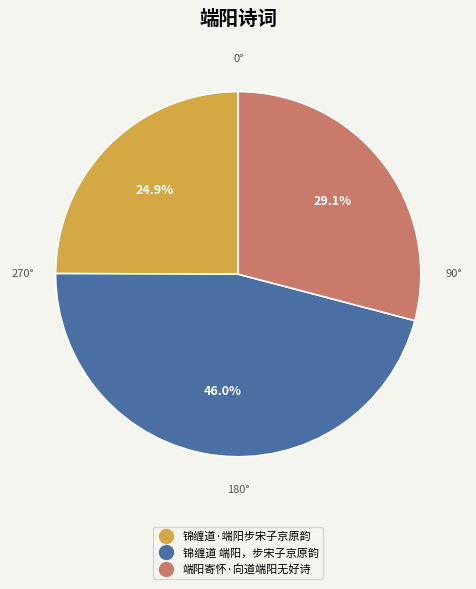

What percentage is NOT represented by 锦缠道 端阳，步宋子京原韵?

54.0%